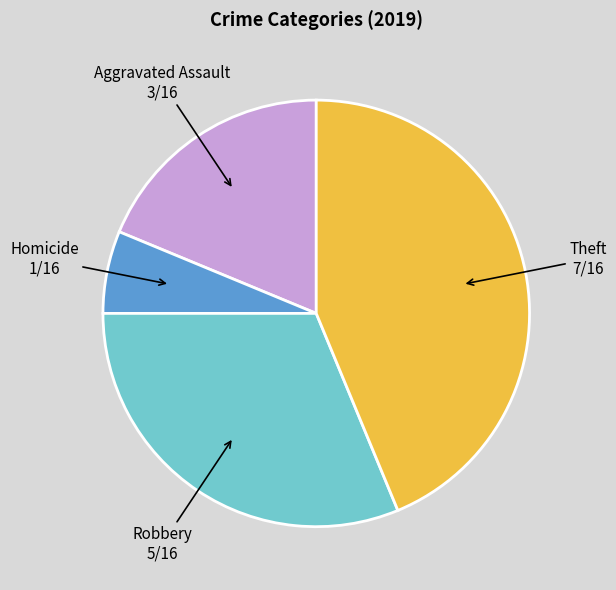

Is the sum of Robbery and Homicide greater than half?

No